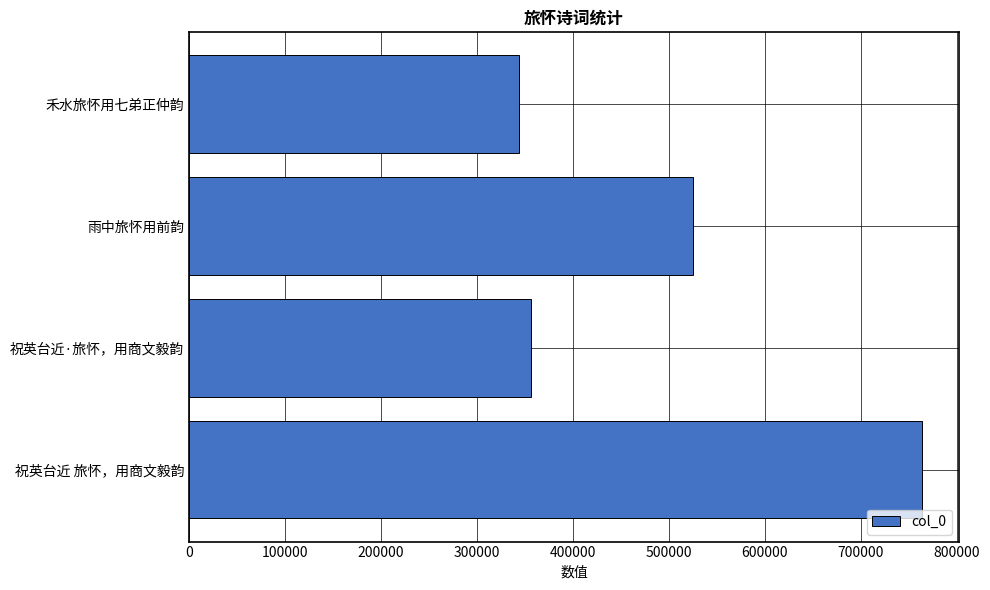

Is it true that the value at 祝英台近·旅怀，用商文毅韵 is 356349?

True